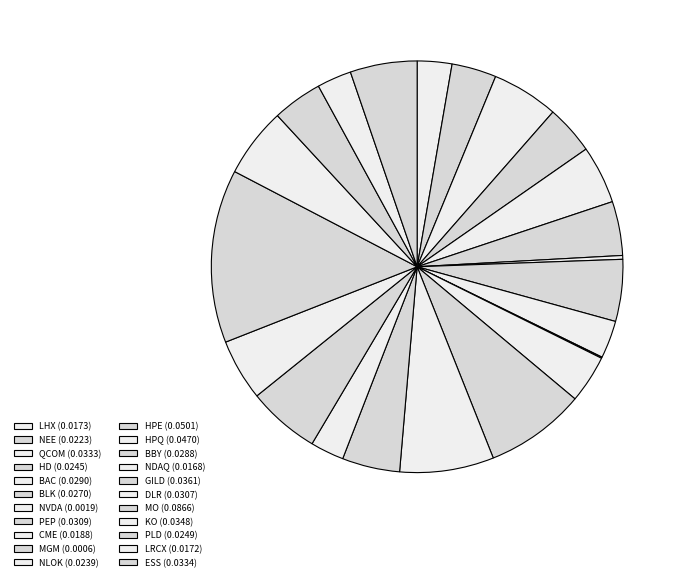

Which category has the biggest portion of the pie?

MO